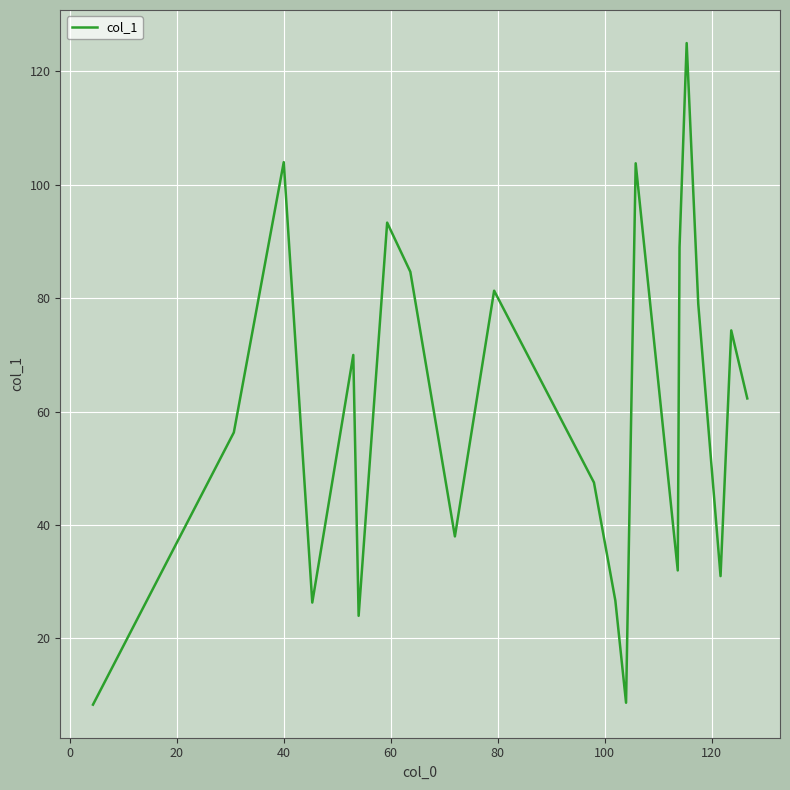

What is the minimum value shown in the chart?

8.3